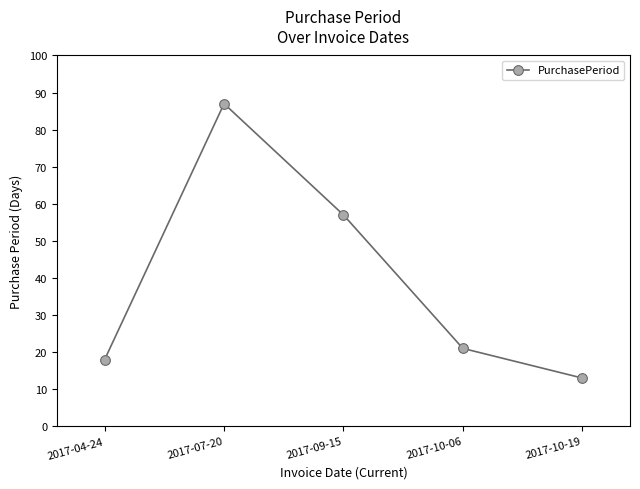

Where is the first local maximum?

2017-07-20